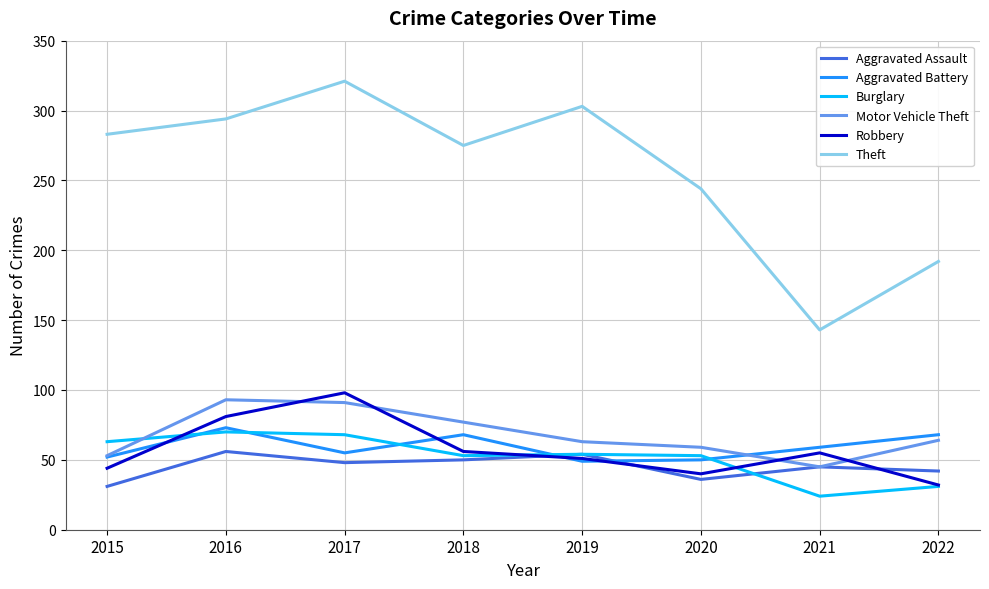

True or false: Burglary has more than 2 interior local peaks.

False